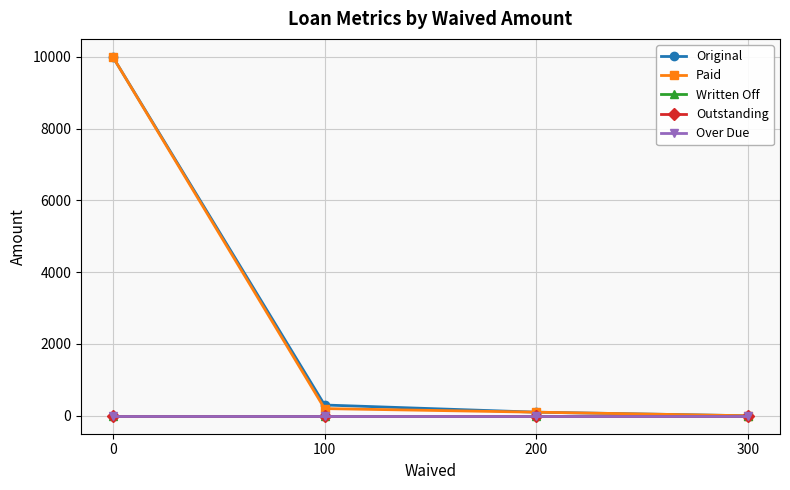

True or false: Original has a value of 10000.0 at 0.

True